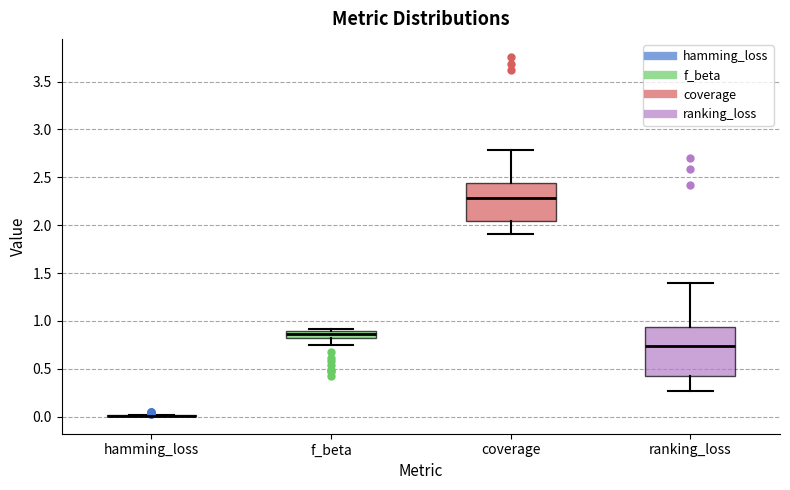

Where is the lower edge of the box for f_beta on the y-axis? The values are not printed on the chart, so give them approximately, as read against the axis.

0.85